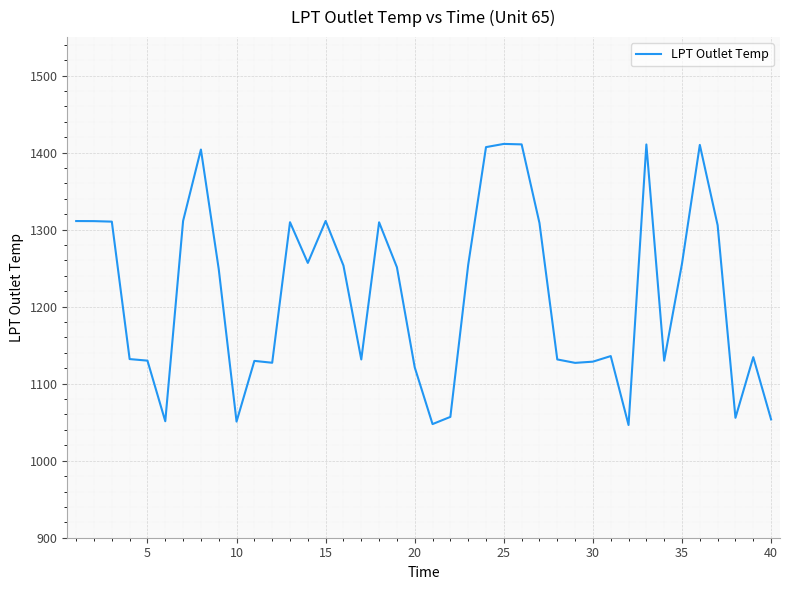

Is this an area chart (filled region under the line)?

No